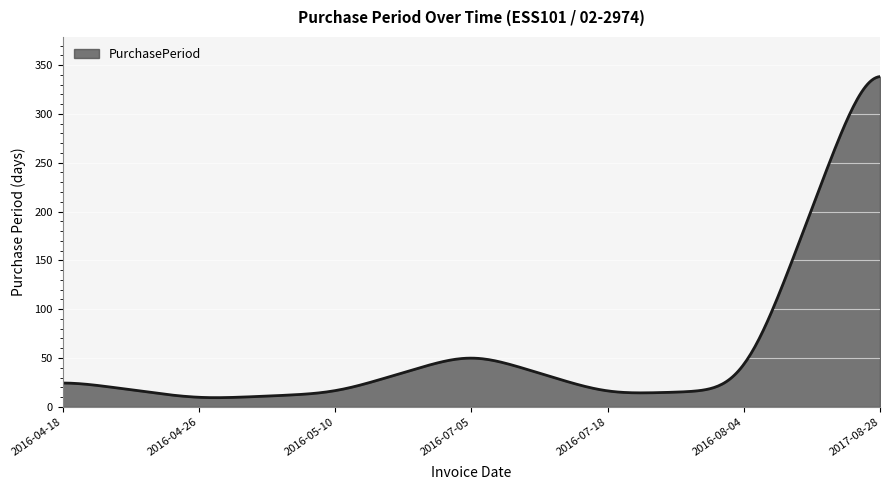

What is the smallest value displayed?

9.4